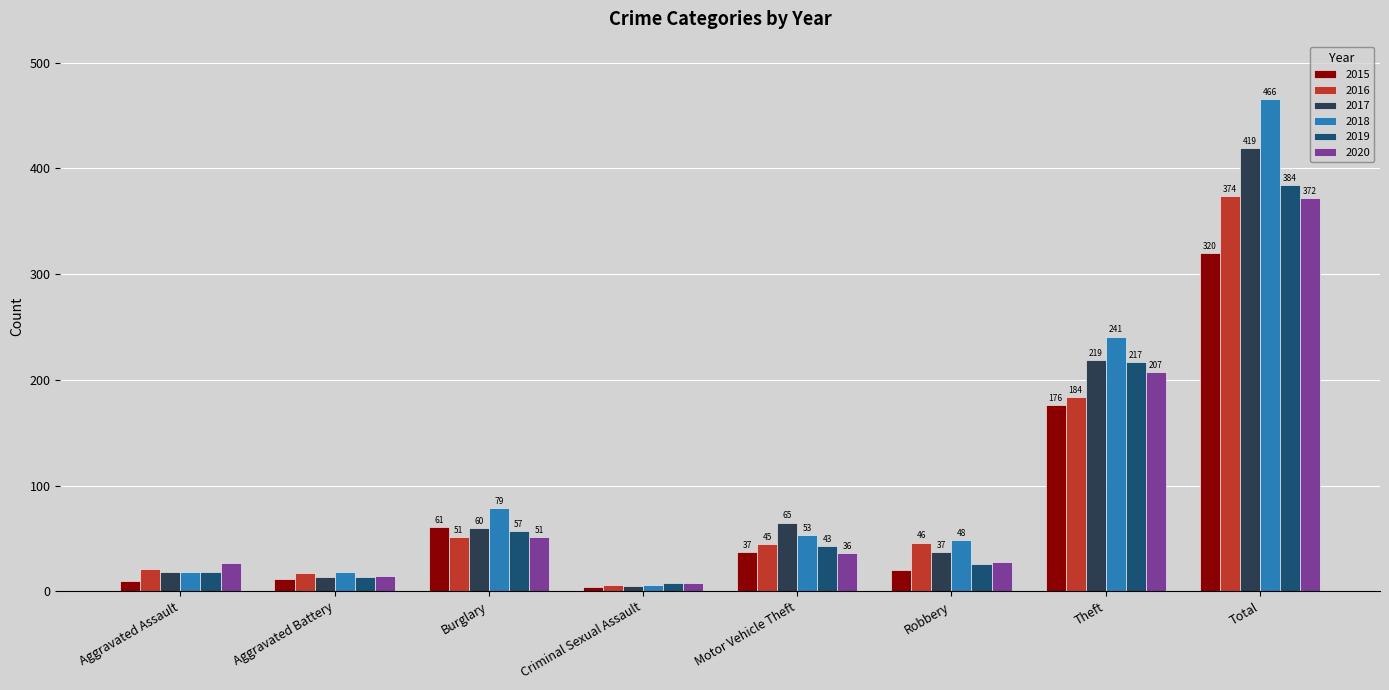

Reading right to left, list all the values displayed in this chart.

2015: 320	176	20	37	4	61	12	10
2016: 374	184	46	45	6	51	17	21
2017: 419	219	37	65	5	60	13	18
2018: 466	241	48	53	6	79	18	18
2019: 384	217	26	43	8	57	13	18
2020: 372	207	28	36	8	51	14	27